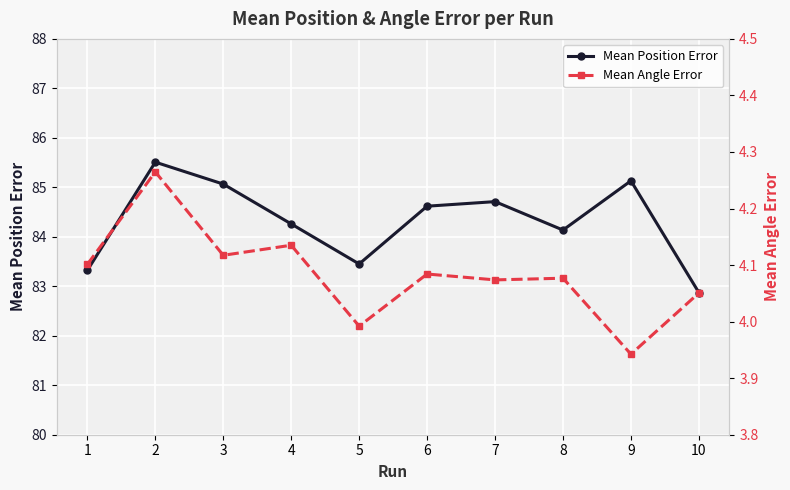

At which category is the sum across all series the highest?

2